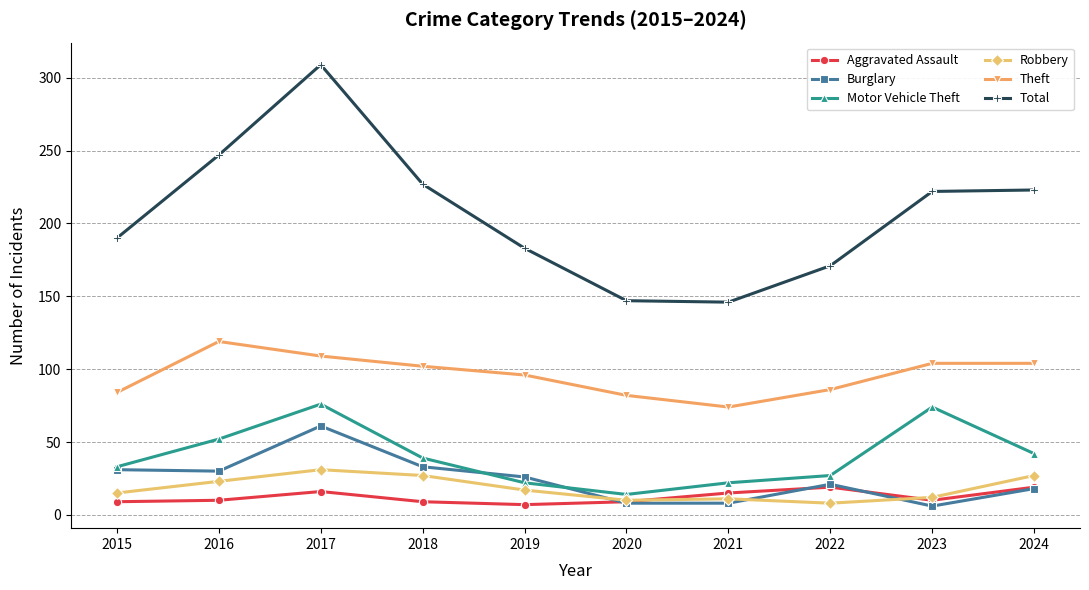

What is the value of the Burglary point at the 5th from the left?

26